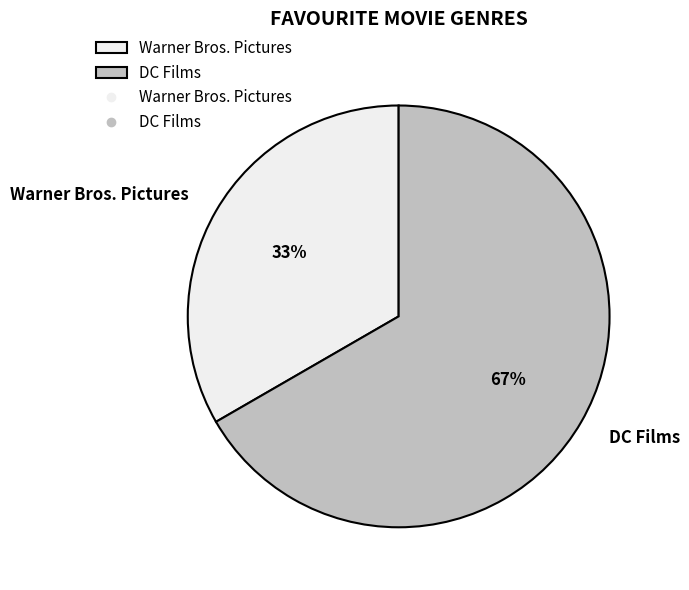

Is there a majority slice in this chart?

Yes